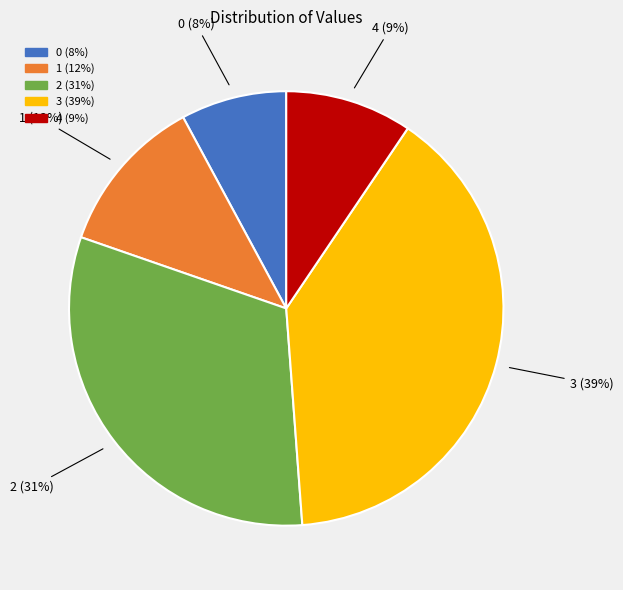

What percentage is the 2 slice, to the nearest percent?

31%